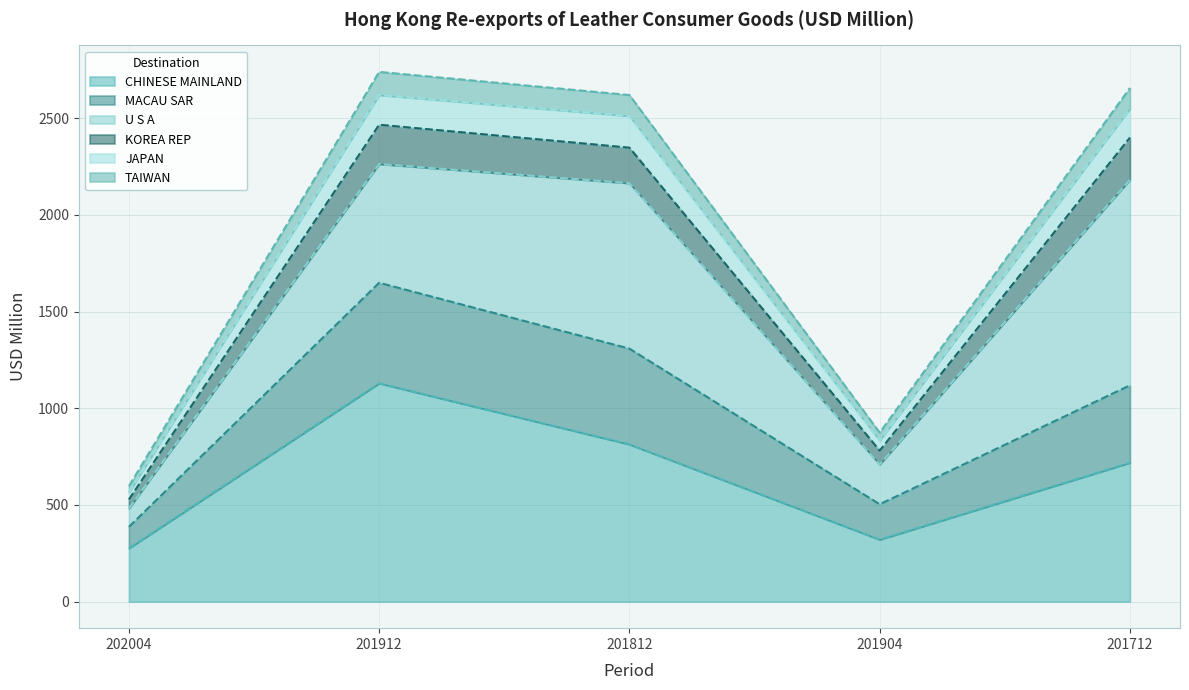

Does the chart have visible grid lines?

Yes